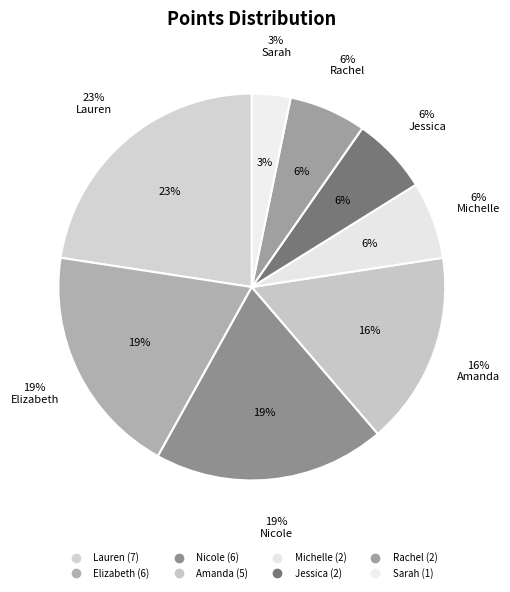

To the nearest percent, what percentage of the pie is Nicole?

19%